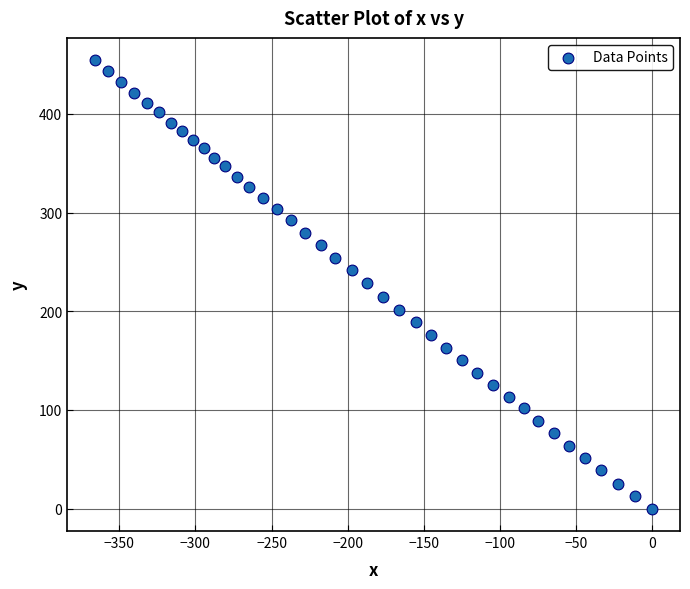

What is the range of Y values (max minus min)?

454.2